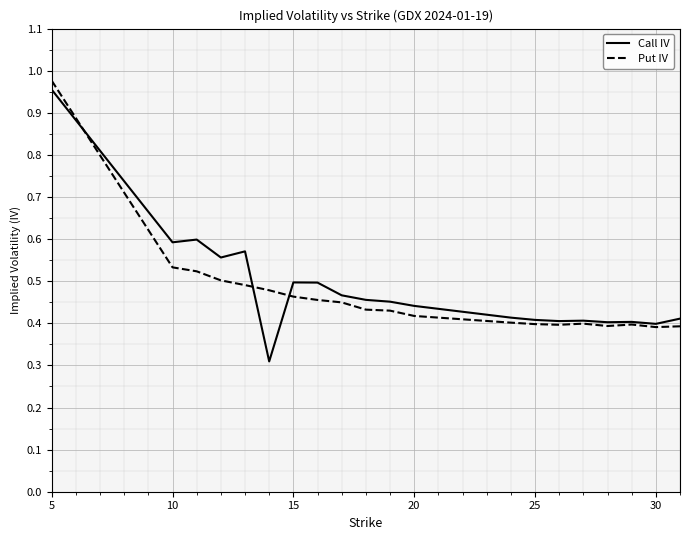

Which series has the largest range (max minus min)?

Call IV